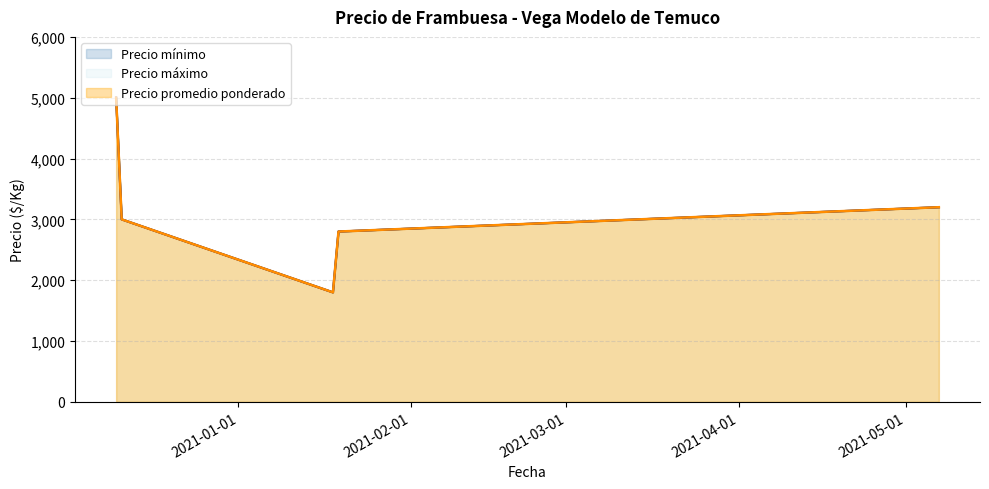

At how many categories does at least one series exceed 2075?

4